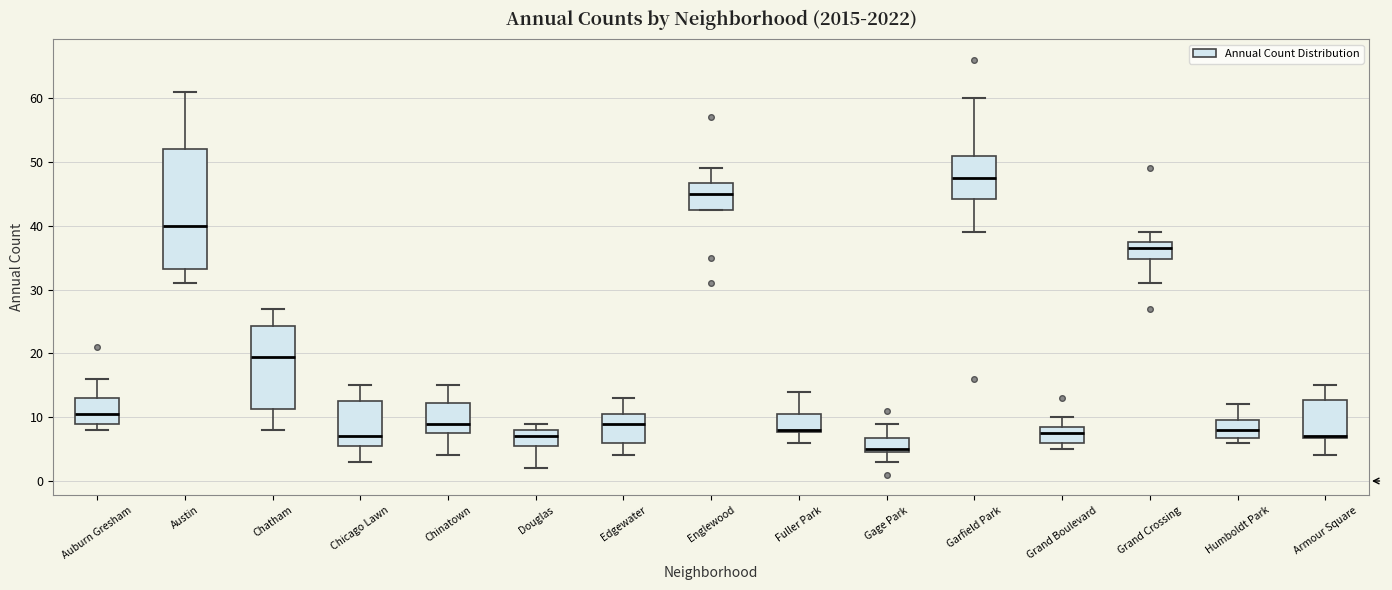

Reading left to right, transcribe this box plot: for each box, give where its median line is, the range the box spans, and where its two whiskers end, as read against the y-axis. The values are not printed on the chart, so give them approximately, as read against the axis.

Auburn Gresham: median 11, box 9 to 13, whiskers 8 to 16
Austin: median 40, box 33 to 52, whiskers 31 to 61
Chatham: median 20, box 11 to 24, whiskers 8 to 27
Chicago Lawn: median 7, box 6 to 13, whiskers 3 to 15
Chinatown: median 9, box 8 to 12, whiskers 4 to 15
Douglas: median 7, box 6 to 8, whiskers 2 to 9
Edgewater: median 9, box 6 to 11, whiskers 4 to 13
Englewood: median 45, box 43 to 47, whiskers 43 to 49
Fuller Park: median 8 (drawn on the box's lower edge), box 8 to 11, whiskers 6 to 14
Gage Park: median 5 (just above the box's lower edge), box 5 to 7, whiskers 3 to 9
Garfield Park: median 48, box 44 to 51, whiskers 39 to 60
Grand Boulevard: median 8, box 6 to 9, whiskers 5 to 10
Grand Crossing: median 37, box 35 to 38, whiskers 31 to 39
Humboldt Park: median 8, box 7 to 10, whiskers 6 to 12
Armour Square: median 7 (drawn on the box's lower edge), box 7 to 13, whiskers 4 to 15